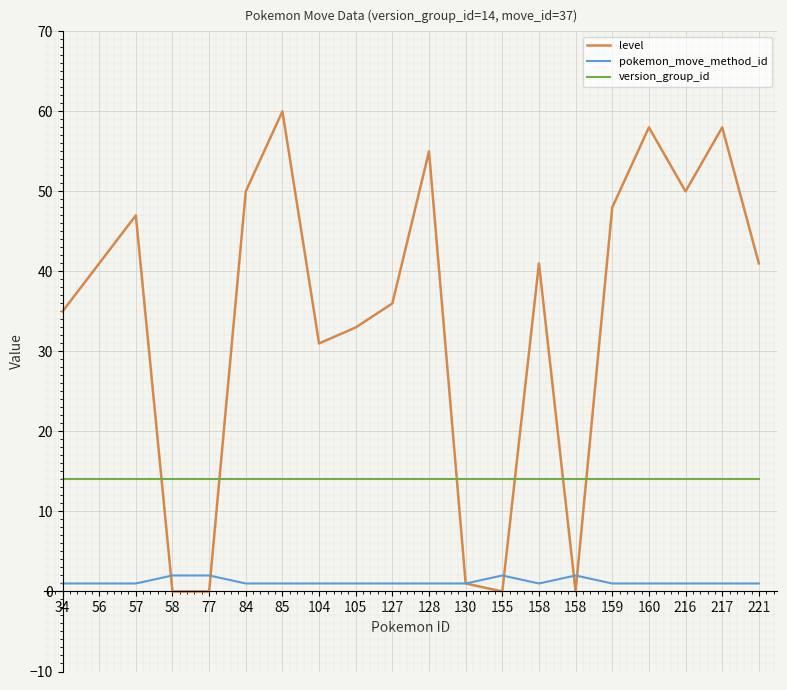

How many intersections are there between level and pokemon_move_method_id?

5